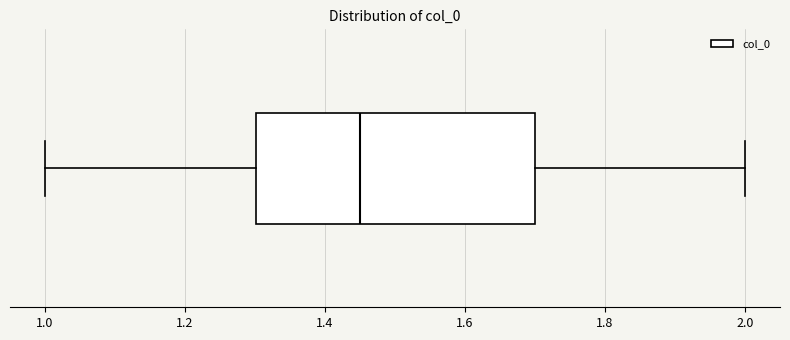

Where does the left whisker of the box end on the x-axis? The values are not printed on the chart, so give them approximately, as read against the axis.

1.00